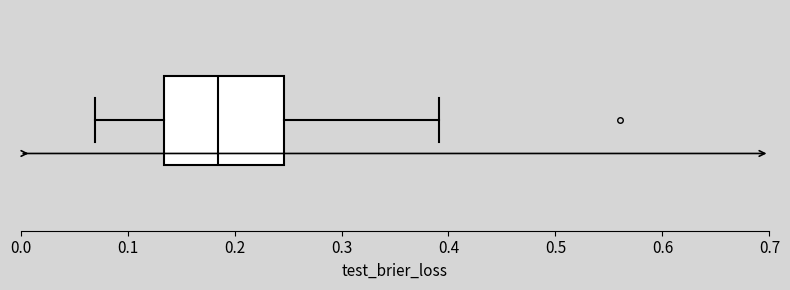

Read this box plot against the x-axis: the position of the median line, the range covered by the box, and the ends of both whiskers. The values are not printed on the chart, so give them approximately, as read against the axis.

median 0.18, box 0.13 to 0.25, whiskers 0.07 to 0.39